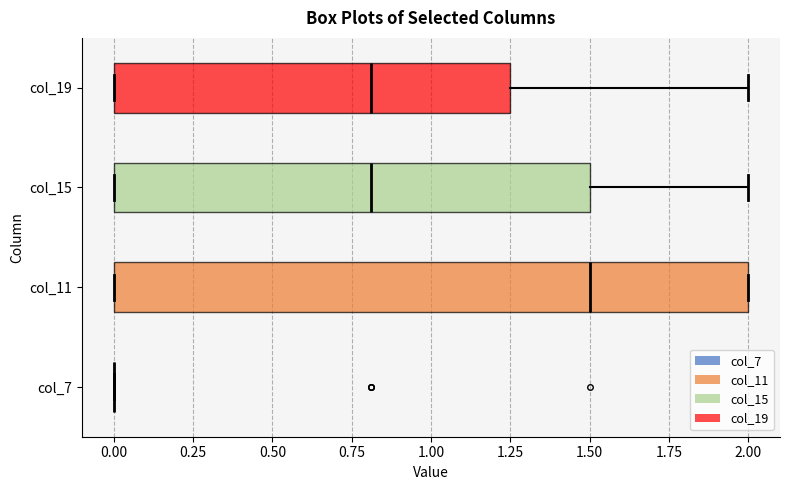

Comparing the boxes themselves (not the whiskers), which one is the widest?

col_11